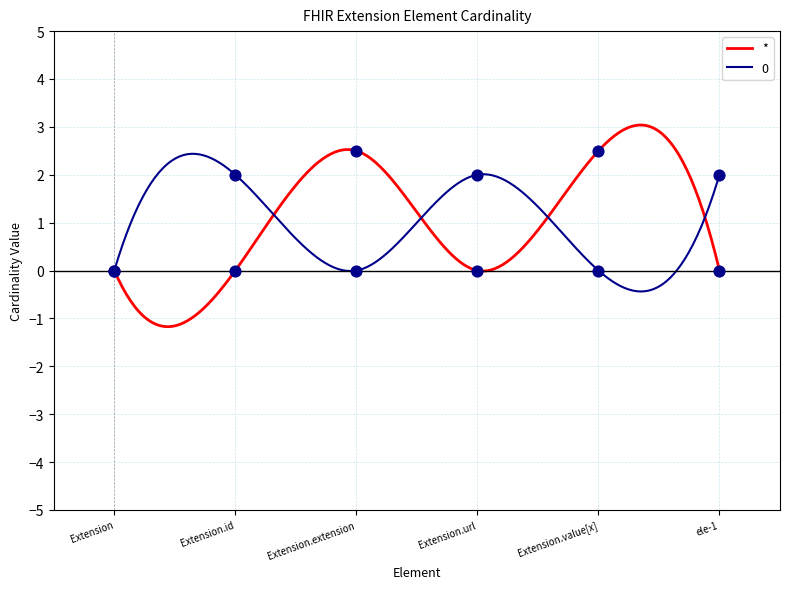

What are all the series names shown in the legend?

*, 0